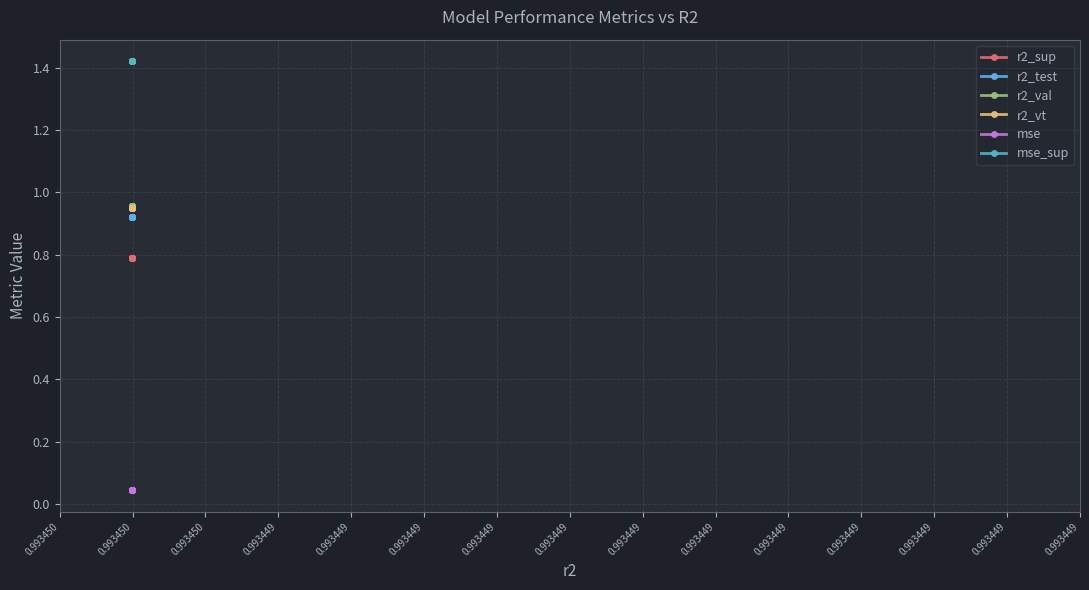

What is the difference between the highest and lowest values at 0.993449?

1.4